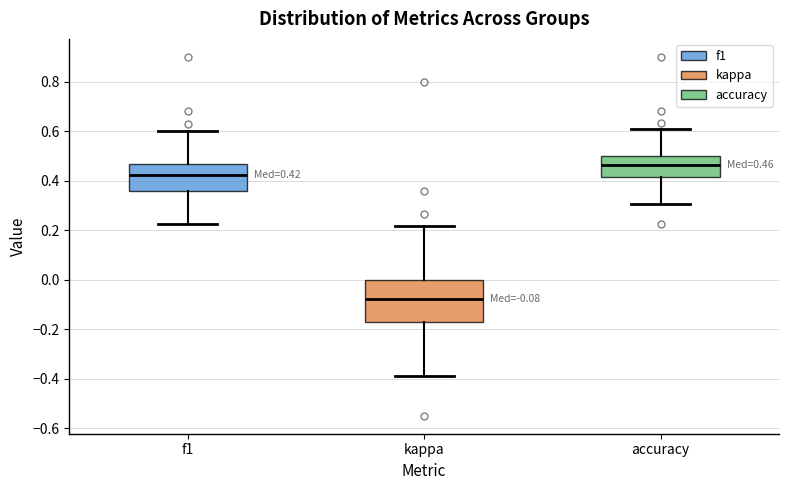

Which box has the lowest median line?

kappa